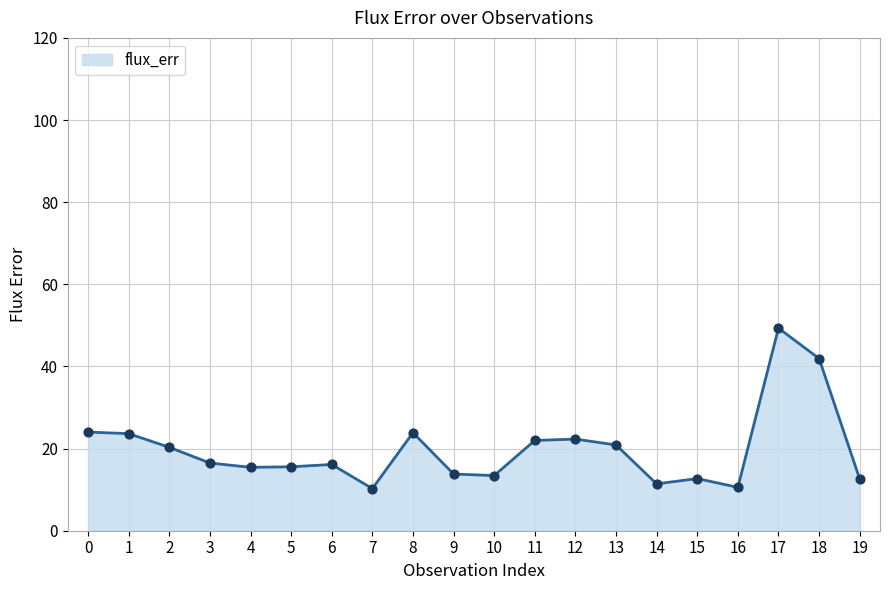

What is the ratio of the value at 16 to the value at 9?

0.8